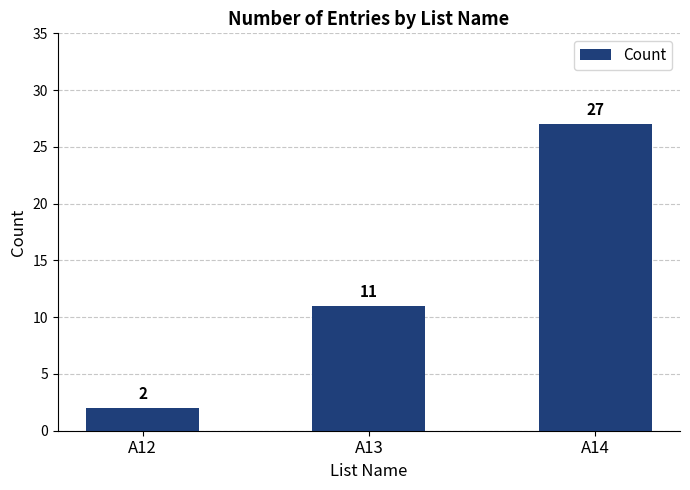

What is the difference between the values at A14 and A12?

25